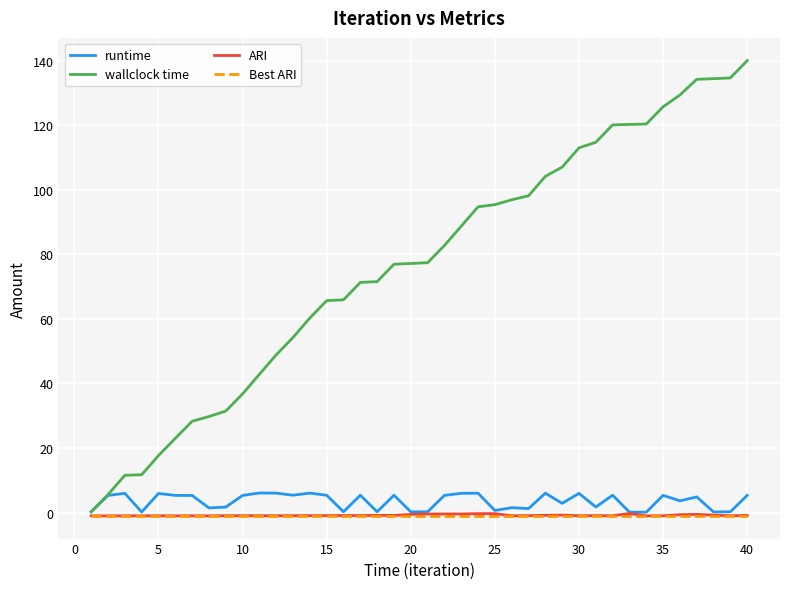

How many categories are shown in the chart?

40